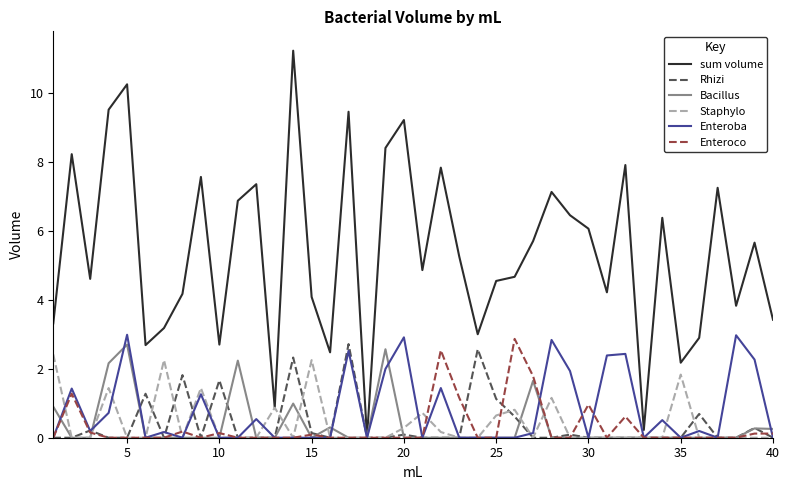

Which series has the largest range (max minus min)?

sum volume